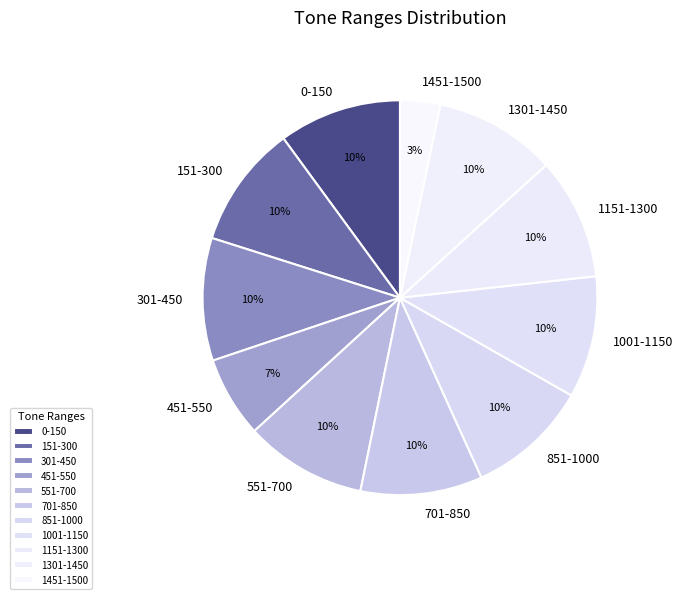

Which category has the smallest portion of the pie?

1451-1500